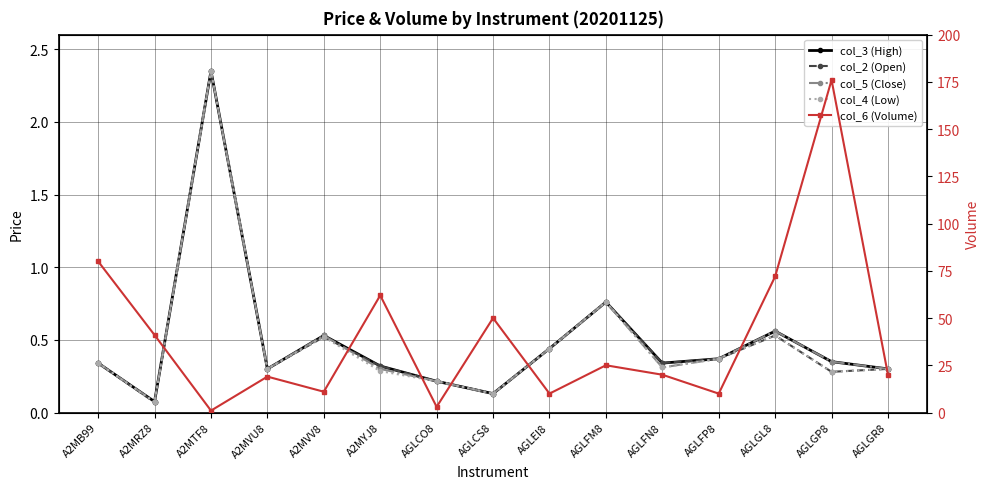

Which category has the highest value across all series?

AGLGP8